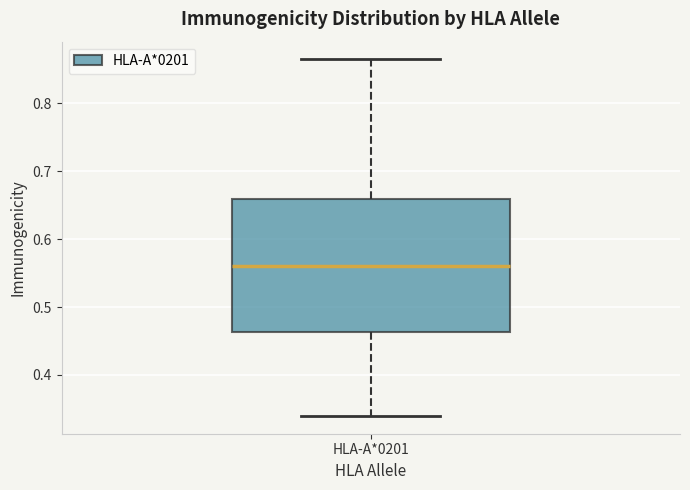

Transcribe this box plot: give where the median line is, the range the box spans, and where the two whiskers end, as read against the y-axis. The values are not printed on the chart, so give them approximately, as read against the axis.

median 0.56, box 0.46 to 0.66, whiskers 0.34 to 0.86